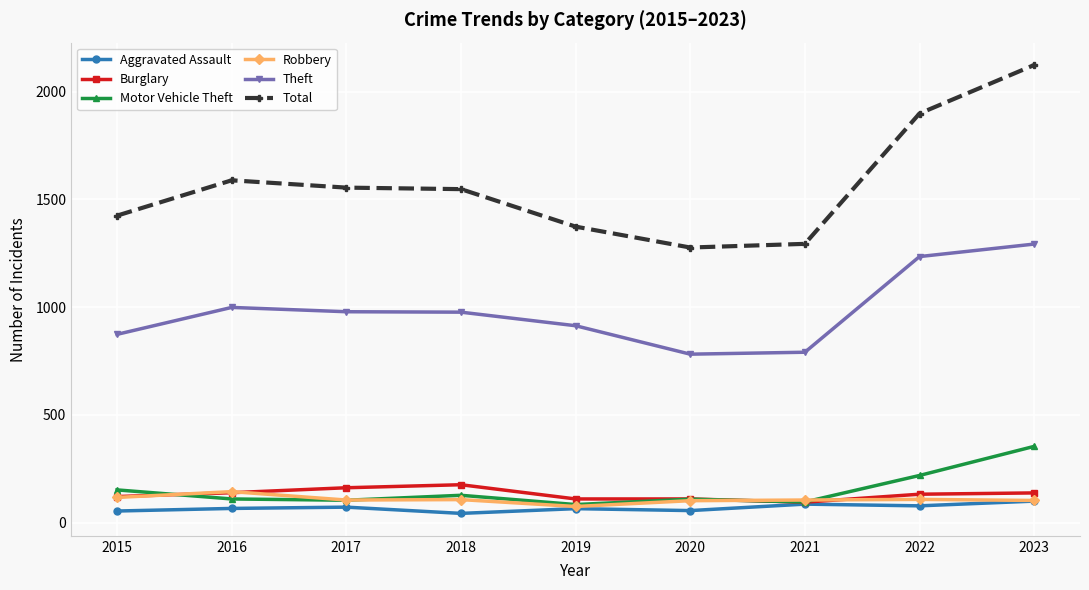

The Theft series shows 782 at 2020. True or false?

True